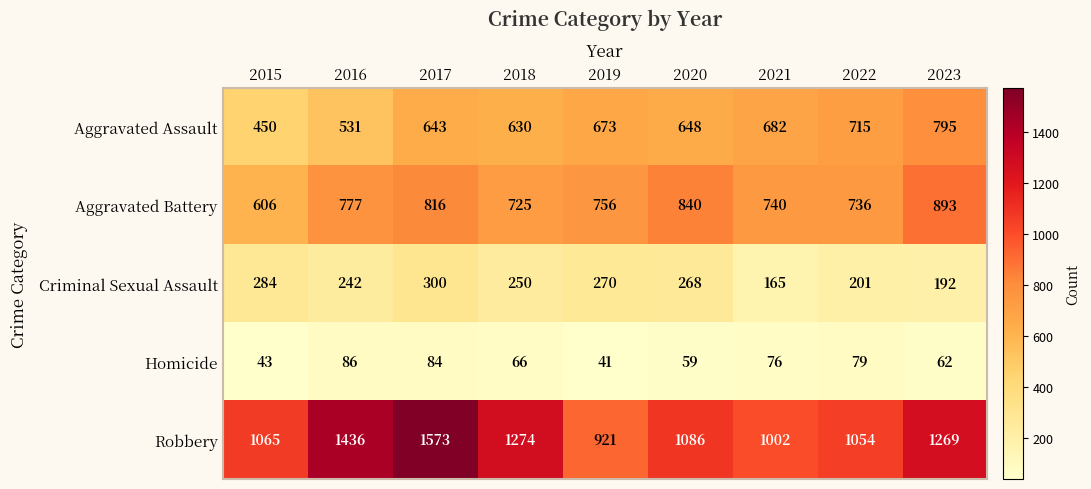

What is the difference between the second highest and minimum values in the Aggravated Assault series?

265